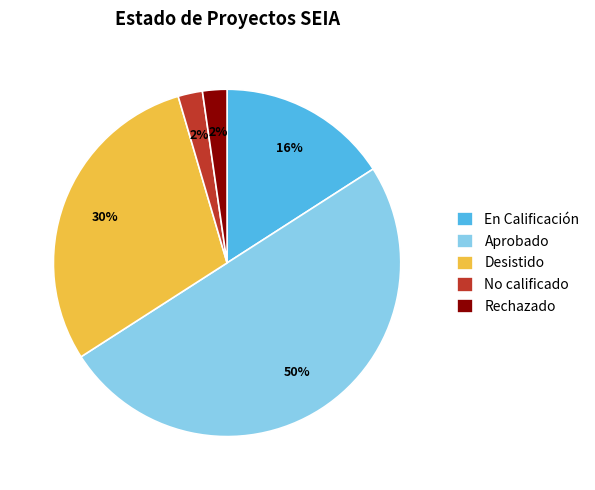

Which has a higher value, No calificado or En Calificación?

En Calificación